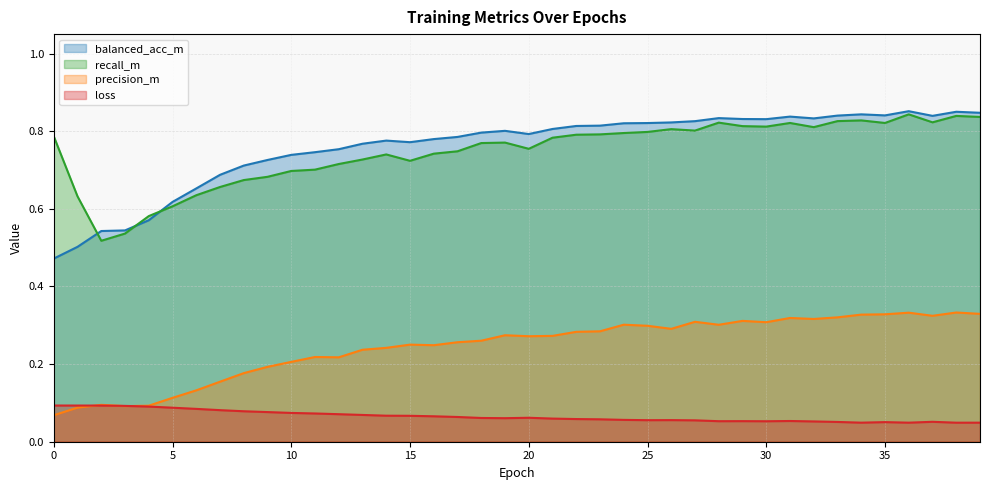

What are all the series names shown in the legend?

balanced_acc_m, recall_m, precision_m, loss